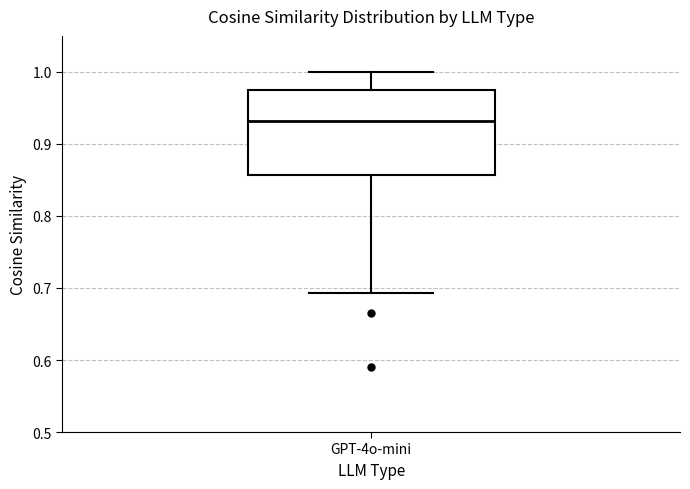

Read this box plot against the y-axis: the position of the median line, the range covered by the box, and the ends of both whiskers. The values are not printed on the chart, so give them approximately, as read against the axis.

median 0.93, box 0.86 to 0.97, whiskers 0.69 to 1.00